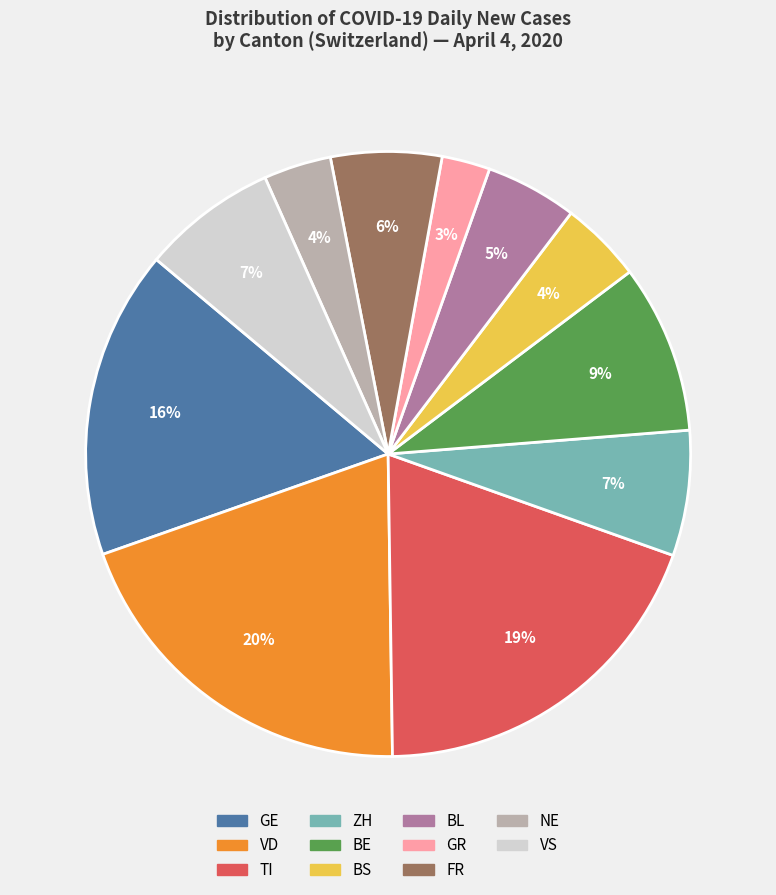

True or false: BS accounts for 4% of the total.

True